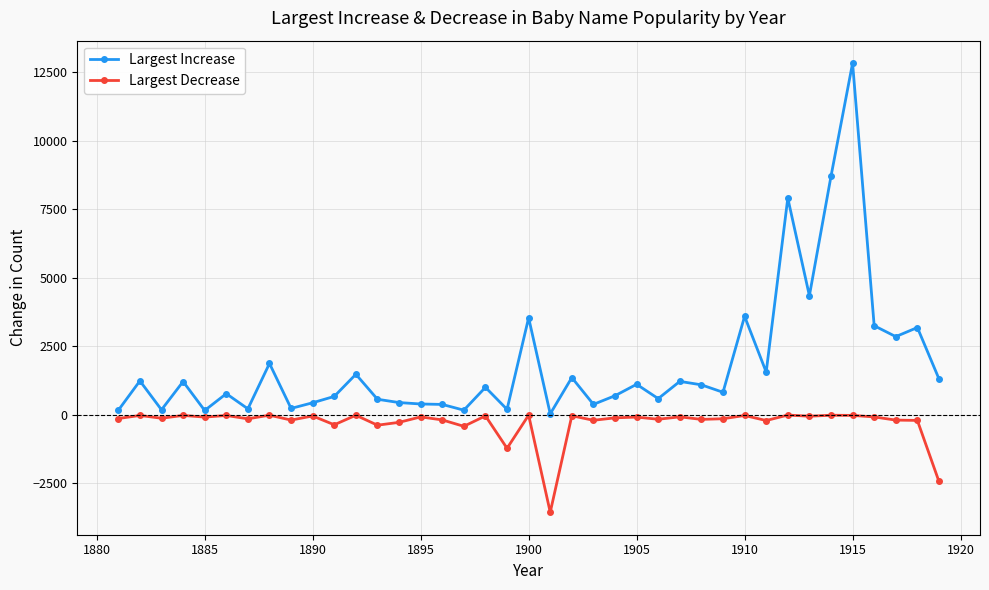

What are all the series names shown in the legend?

Largest Increase, Largest Decrease